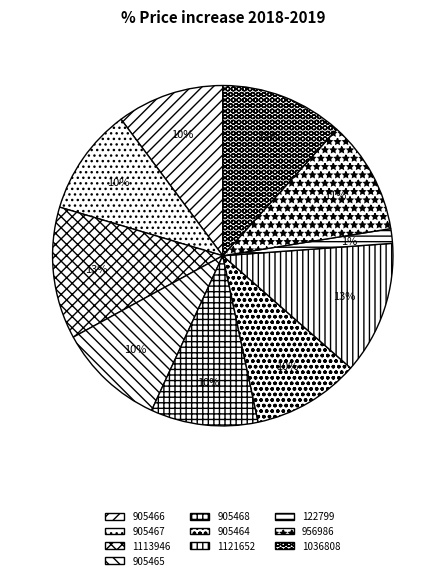

Combined, do 905465 and 1121652 account for over 50%?

No